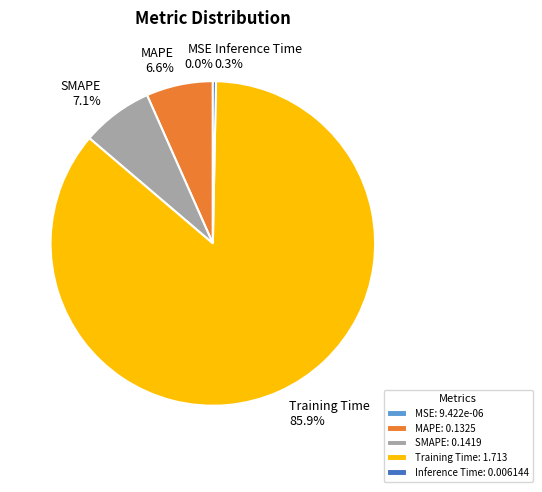

Which category accounts for the majority?

Training Time